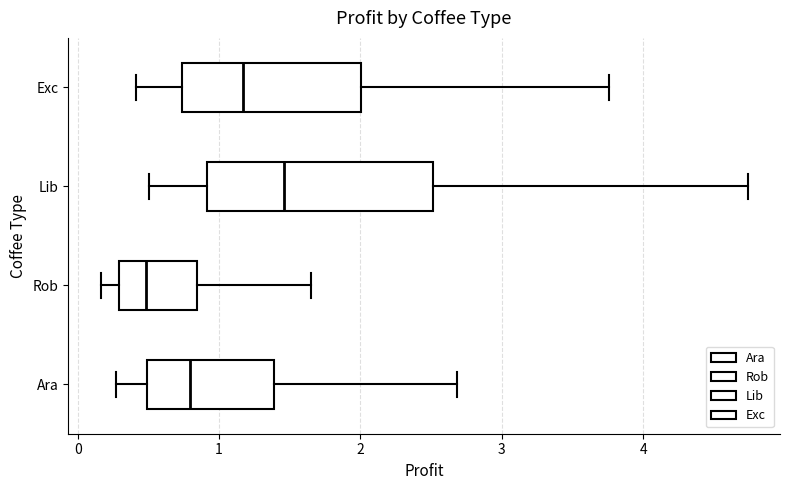

Which box is the widest, from its left edge to its right edge?

Lib